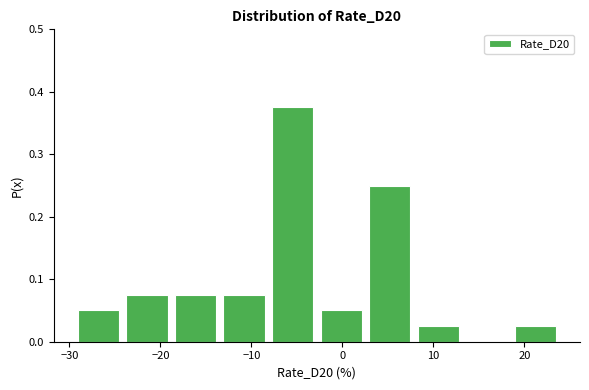

Over which range of the x-axis is the bar tallest?

-8 to -3